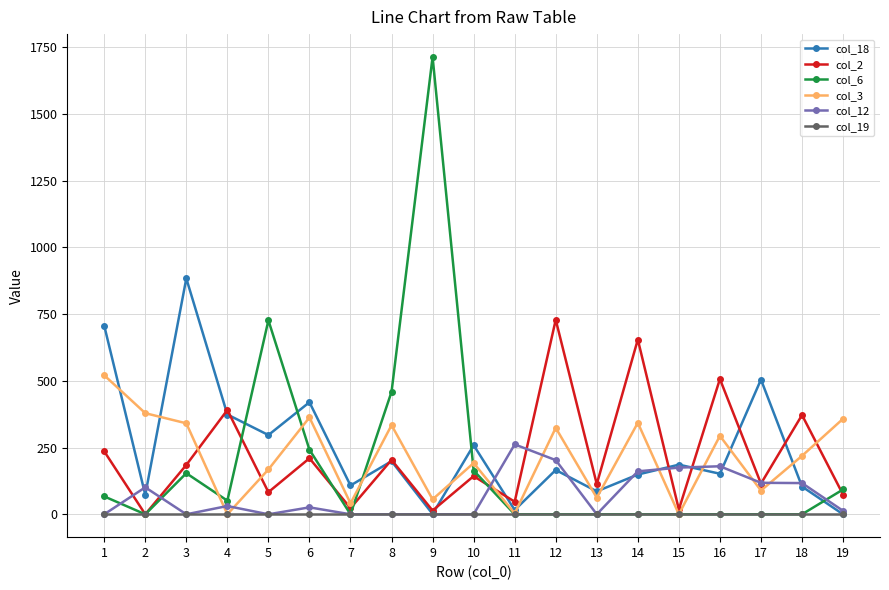

How many times do col_18 and col_6 cross each other?

5